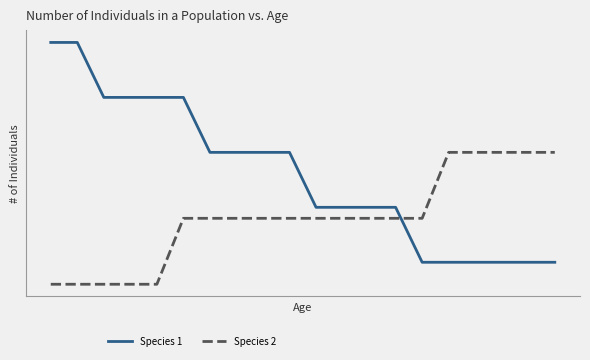

Does the chart have visible grid lines?

No